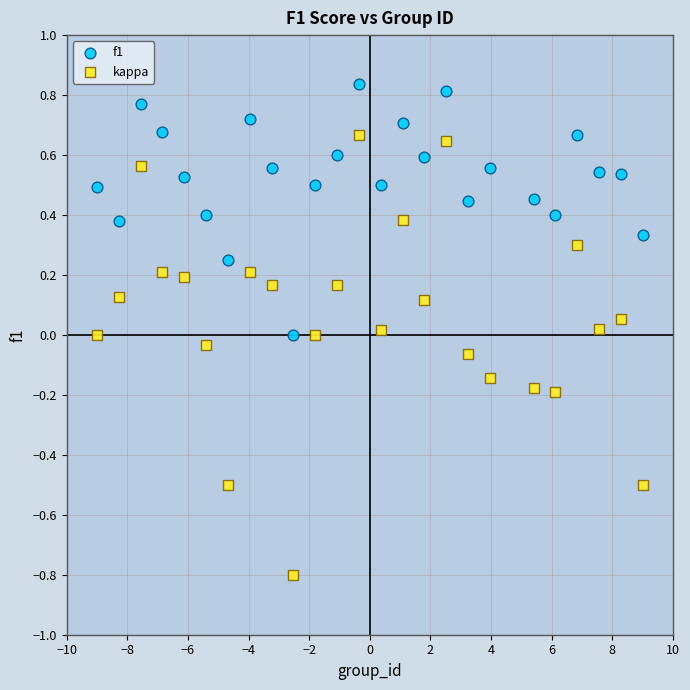

What is the X range (max minus min) for the scatter plot?

18.0